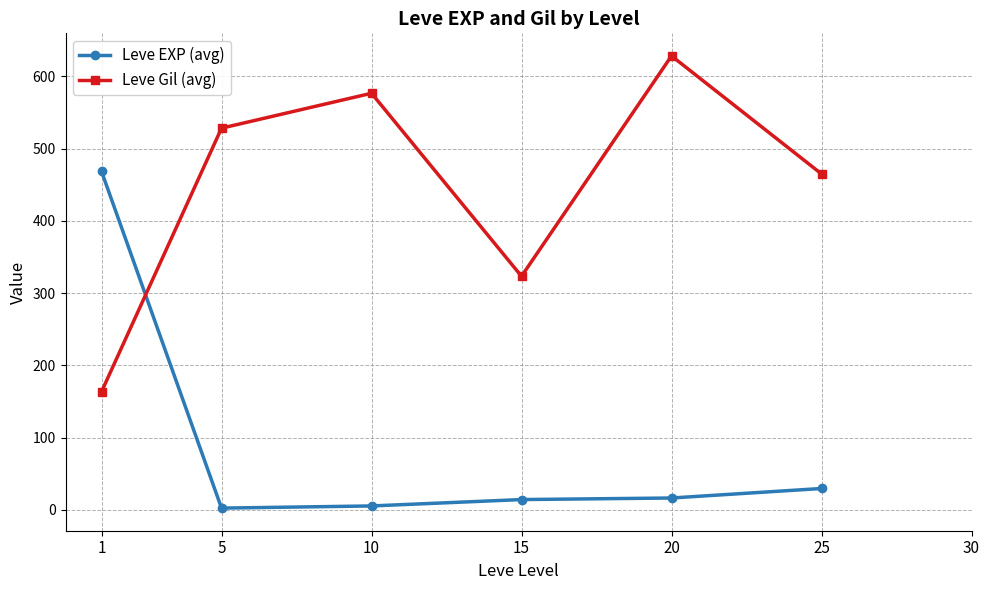

Which series has the widest spread of values?

Leve EXP (avg)